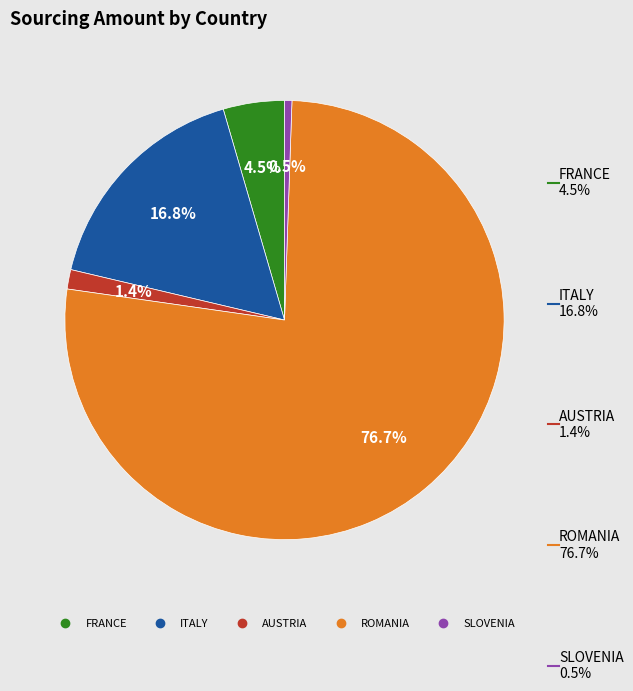

Count the number of slices in the pie.

5